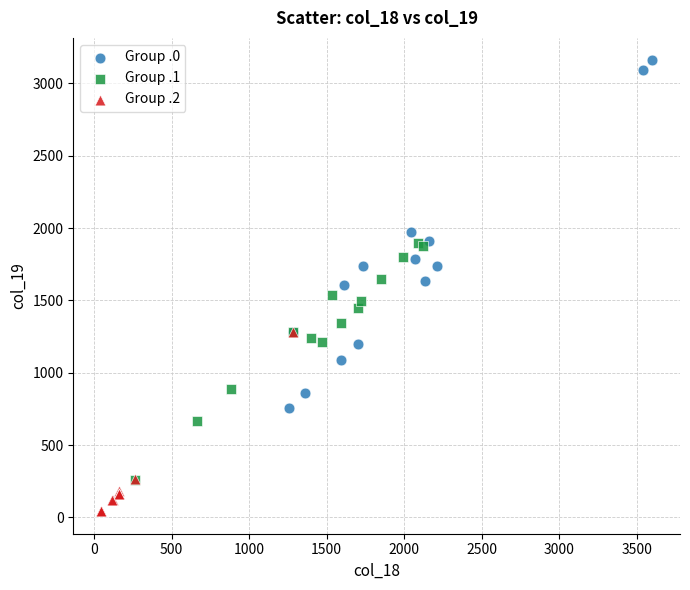

Which series has the widest spread of Y values?

Group .0